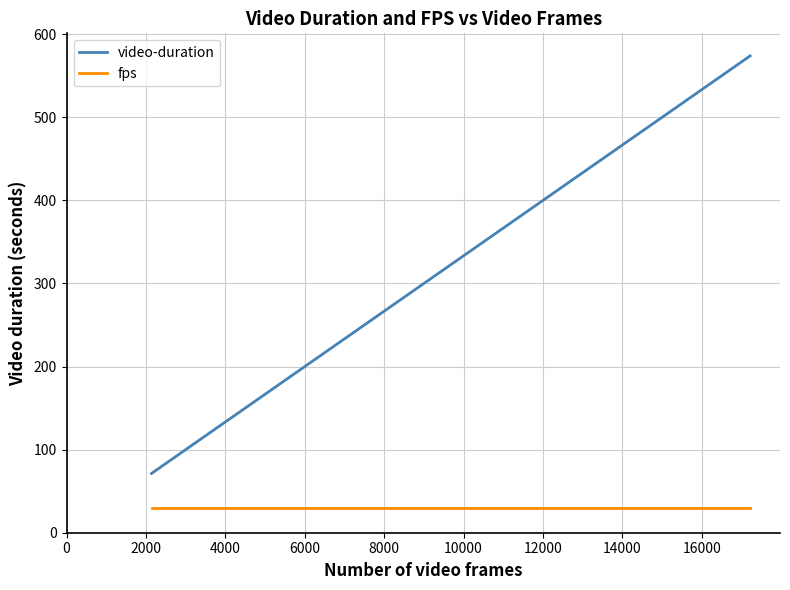

Which series has the largest total across all categories?

video-duration